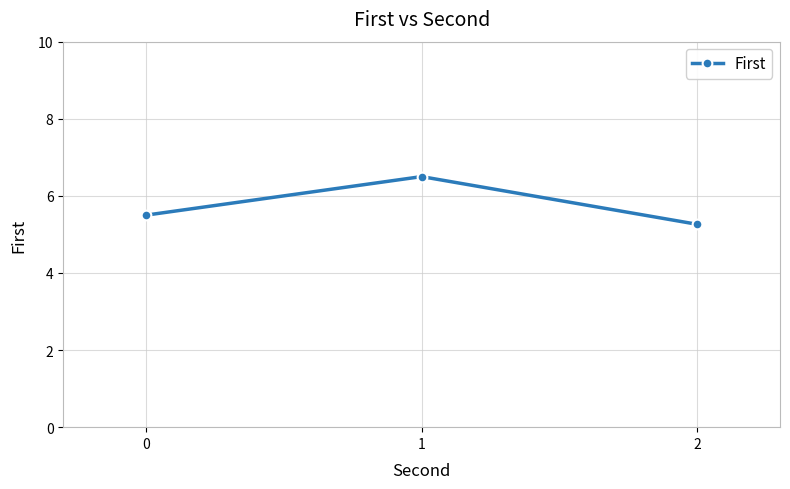

The value at 1 is 8.5. True or false?

False